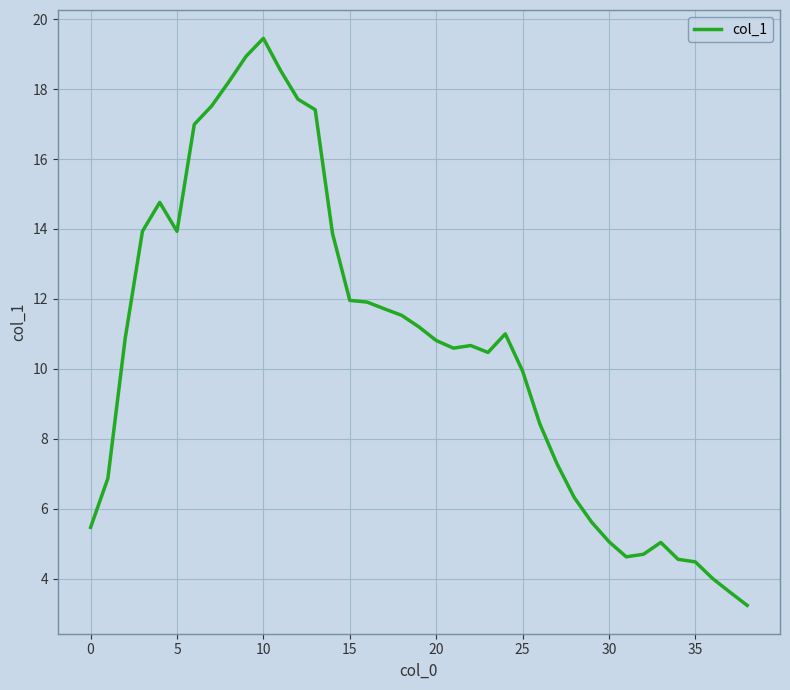

What is the difference between the maximum and minimum values?

16.2